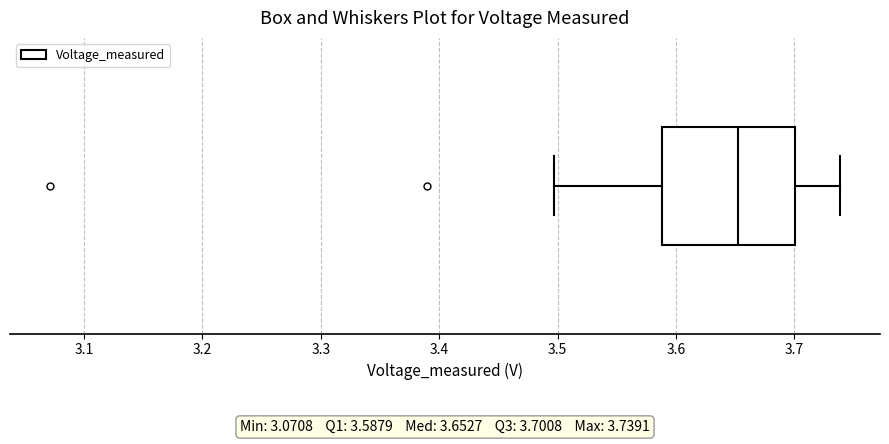

Where is the right edge of the box on the x-axis? The values are not printed on the chart, so give them approximately, as read against the axis.

3.70